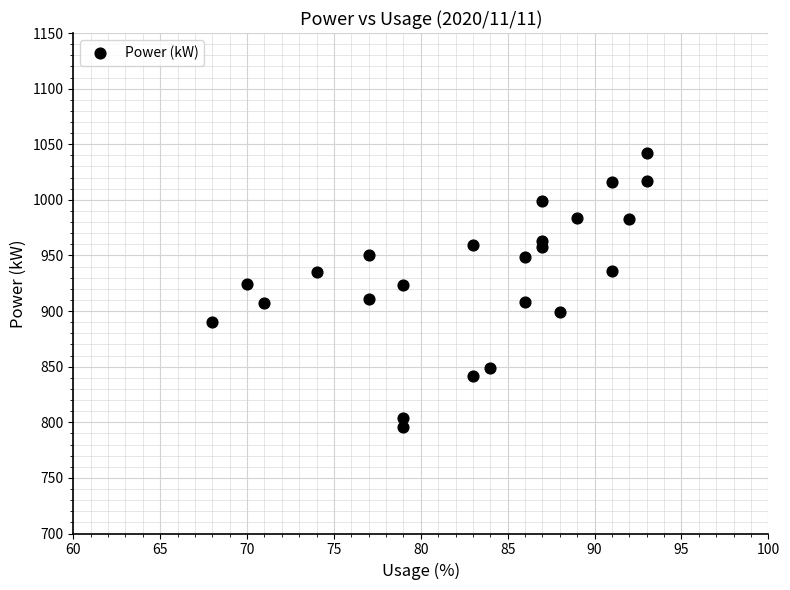

What is the range of Y values (max minus min)?

246